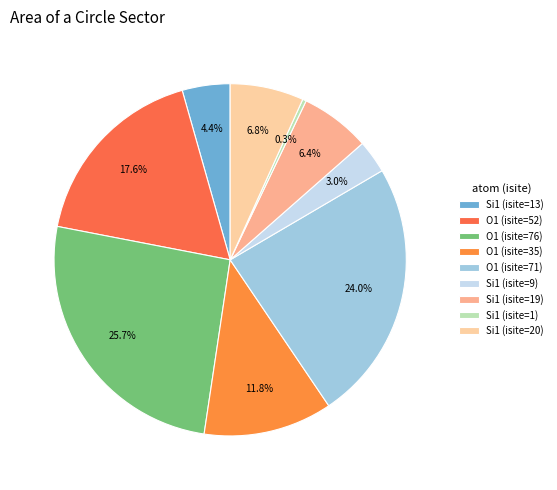

What percentage do Si1 (isite=9) and O1 (isite=76) together represent?

28.7%